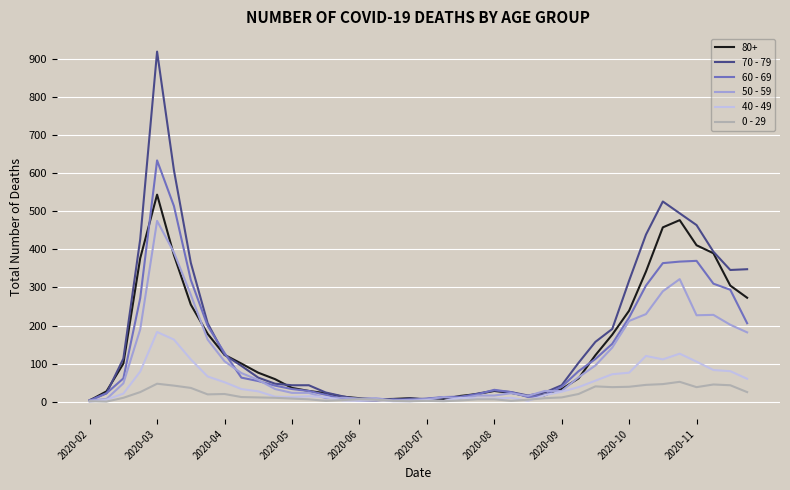

Which series has the largest range (max minus min)?

70 - 79